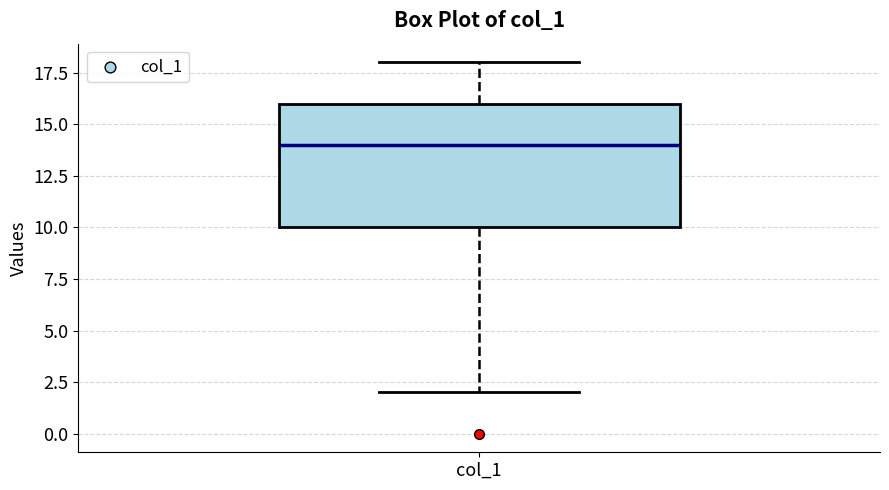

Where is the lower edge of the box for col_1 on the y-axis? The values are not printed on the chart, so give them approximately, as read against the axis.

10